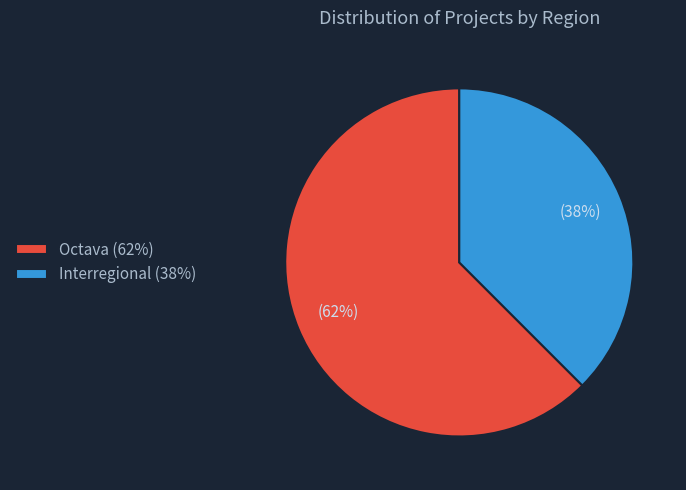

To the nearest percent, what is the average slice percentage?

50%